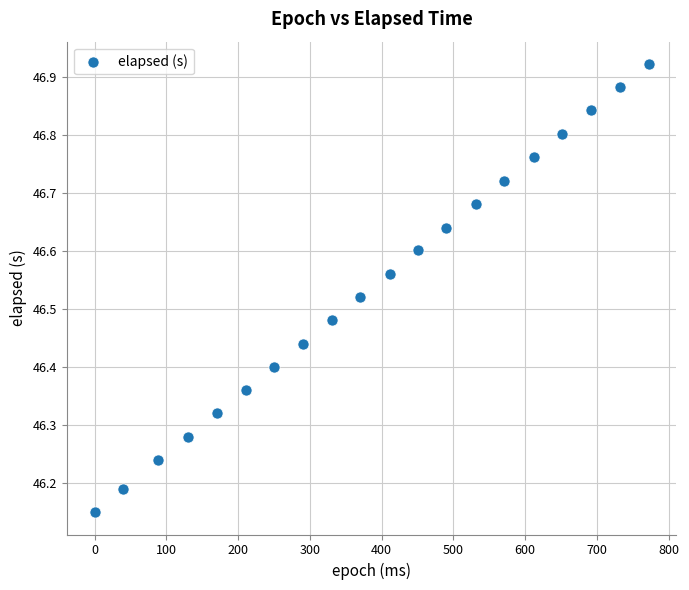

What is the range of X values (max minus min)?

772.0